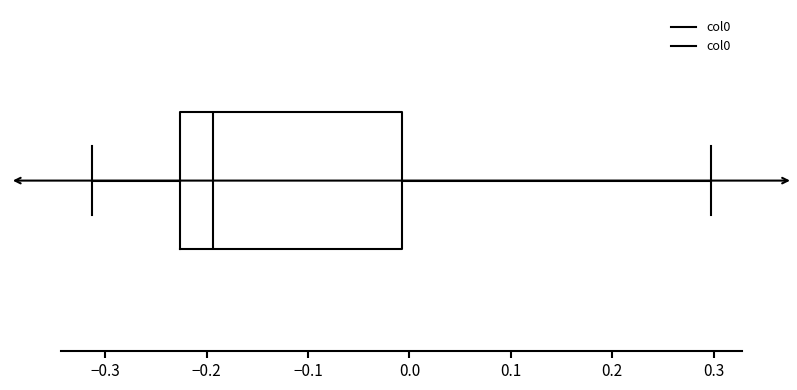

Transcribe this box plot: give where the median line is, the range the box spans, and where the two whiskers end, as read against the x-axis. The values are not printed on the chart, so give them approximately, as read against the axis.

median -0.19, box -0.23 to -0.01, whiskers -0.31 to 0.30